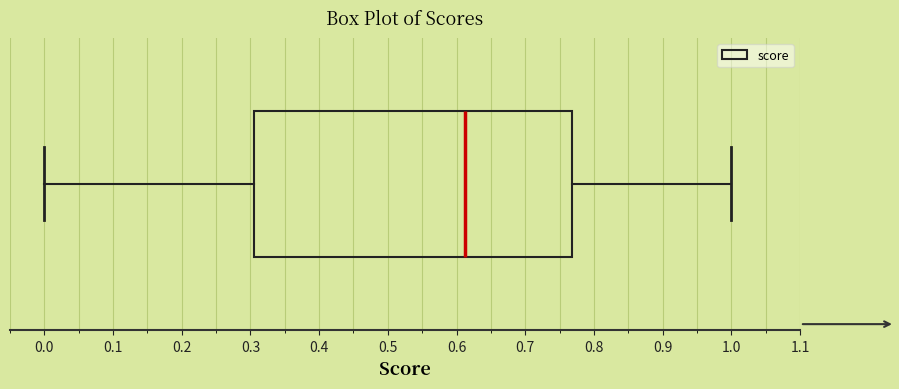

Read this box plot against the x-axis: the position of the median line, the range covered by the box, and the ends of both whiskers. The values are not printed on the chart, so give them approximately, as read against the axis.

median 0.61, box 0.31 to 0.77, whiskers 0.00 to 1.00